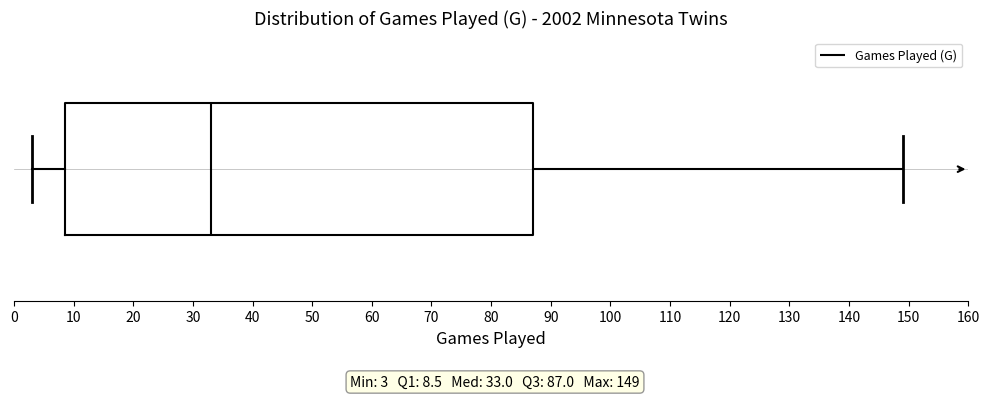

Transcribe this box plot: give where the median line is, the range the box spans, and where the two whiskers end, as read against the x-axis. The values are not printed on the chart, so give them approximately, as read against the axis.

median 33, box 9 to 87, whiskers 3 to 149